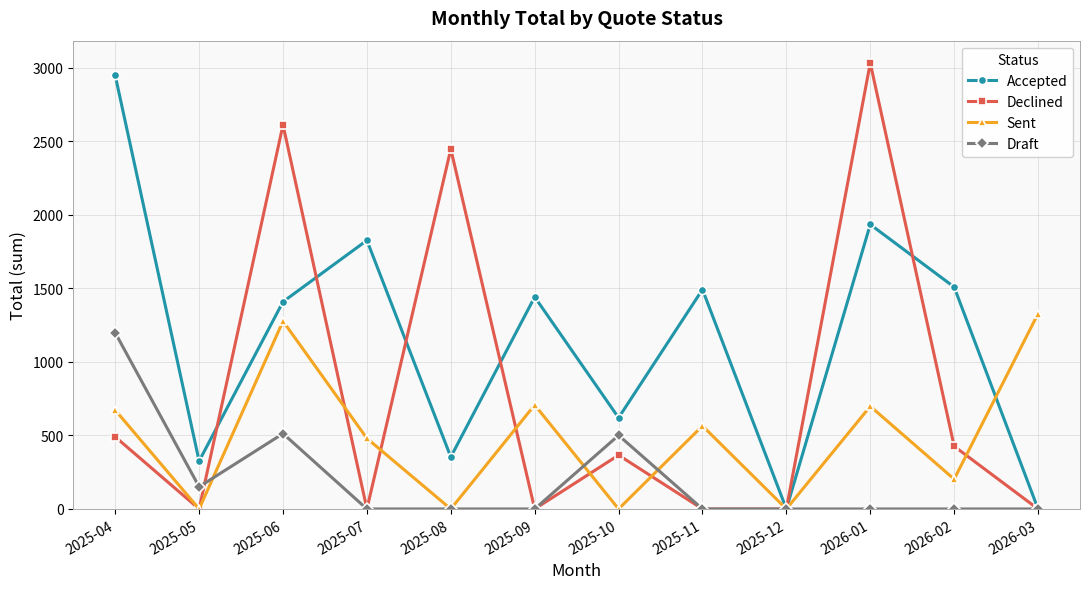

What is the label of the 2nd point from the right?

2026-02